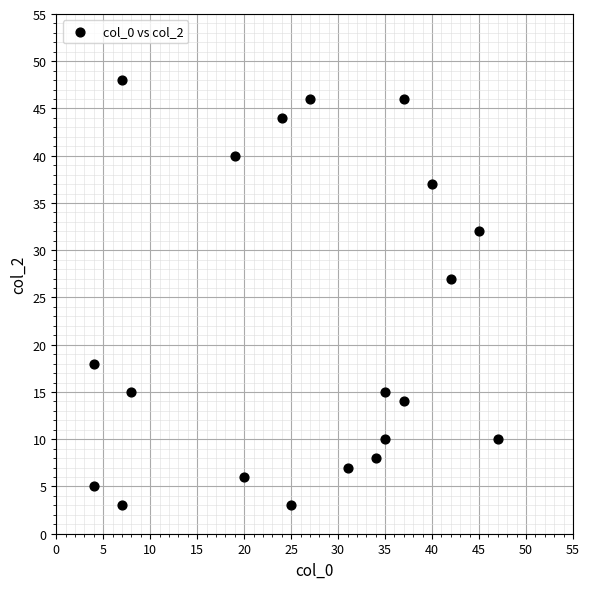

What Y value in the scatter plot is closest to 25?

27